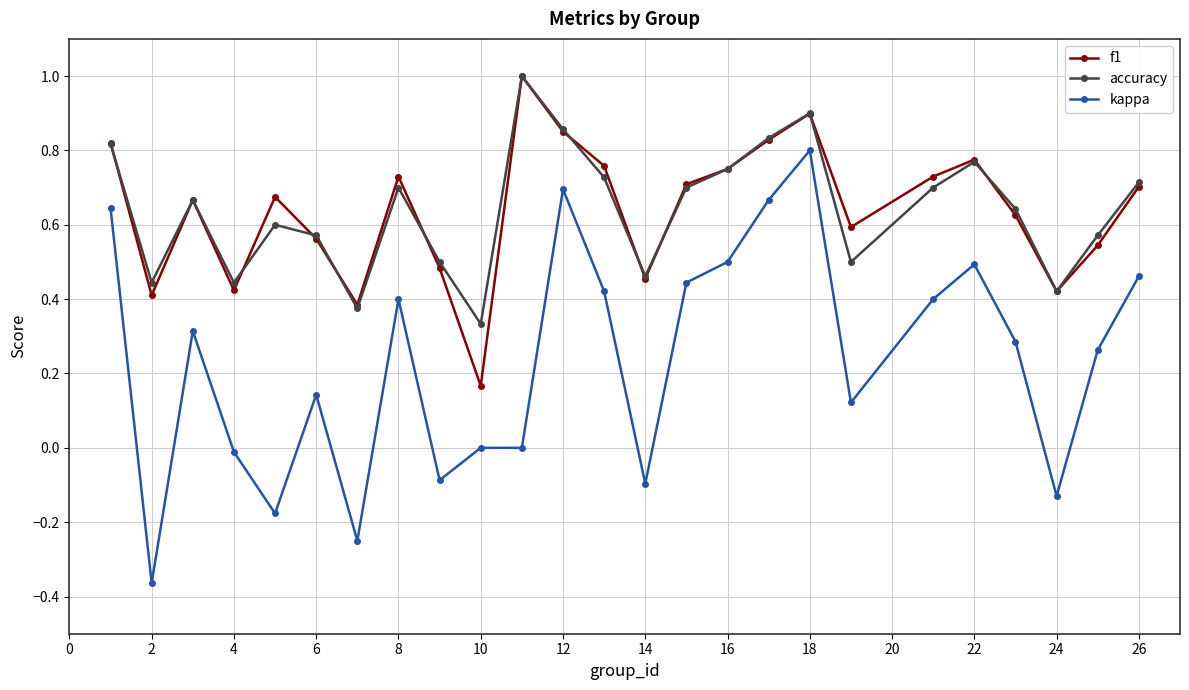

What is the highest value of the accuracy series?

1.0